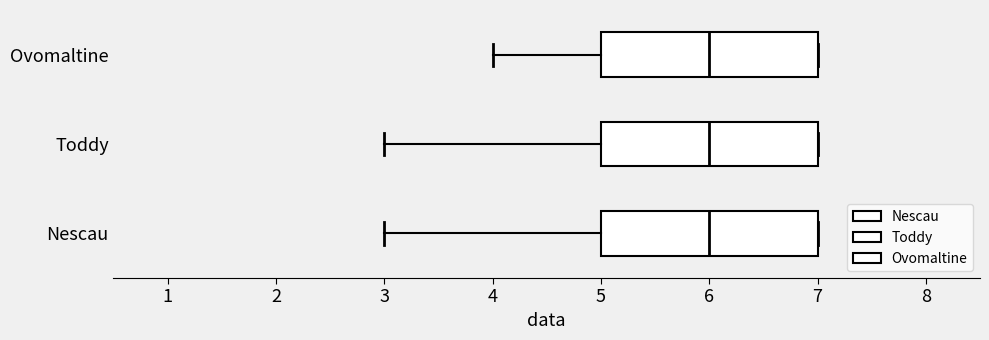

Reading bottom to top, transcribe this box plot: for each box, give where its median line is, the range the box spans, and where its two whiskers end, as read against the x-axis. The values are not printed on the chart, so give them approximately, as read against the axis.

Nescau: median 6, box 5 to 7, whiskers 3 to 7
Toddy: median 6, box 5 to 7, whiskers 3 to 7
Ovomaltine: median 6, box 5 to 7, whiskers 4 to 7